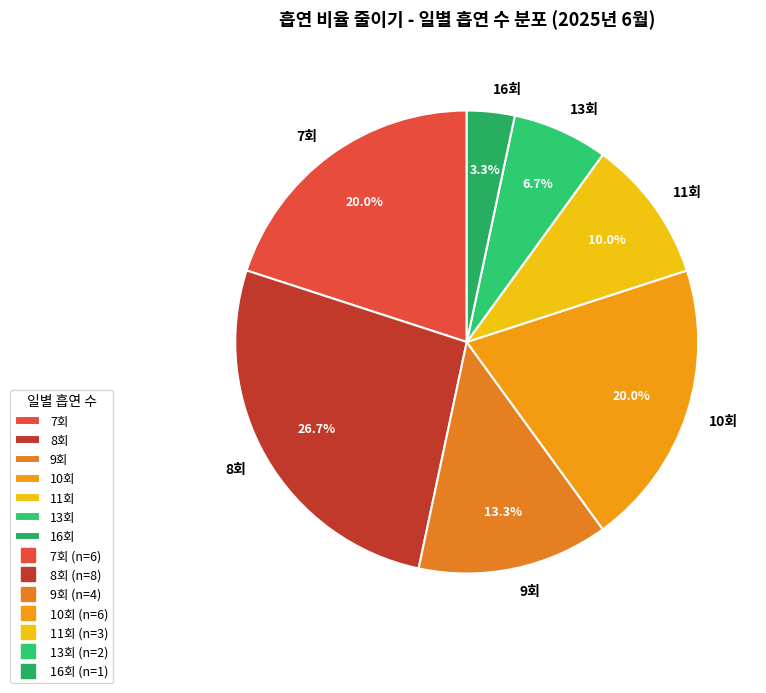

What percentage is NOT represented by 13회?

93.3%